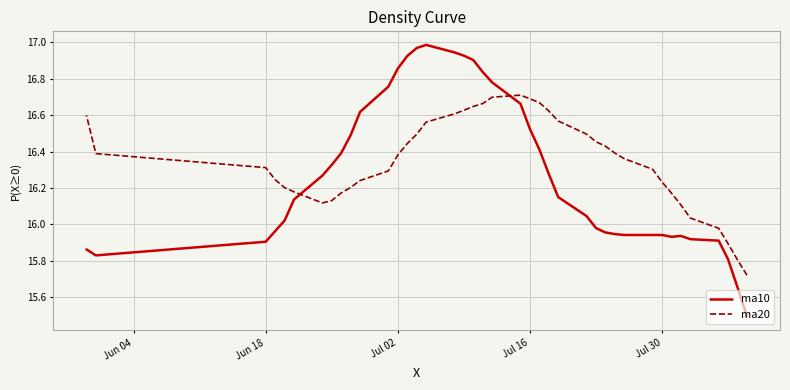

What is the difference between the maximum and minimum values in the ma10 series?

1.5